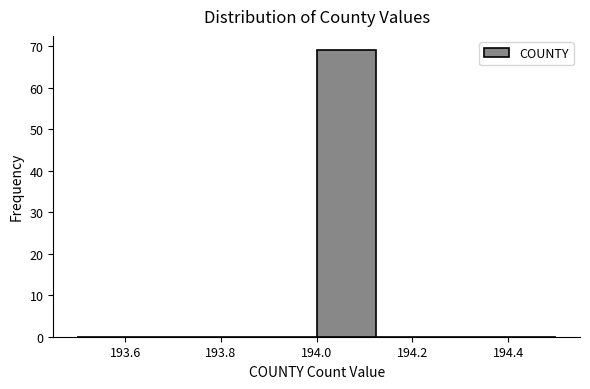

Reading left to right, transcribe this chart: for each bar, give the range it covers on the x-axis and its height. Neither the bar edges nor the heights are printed on the chart, so give them approximately, as read against the axes.

193.500 to 193.625: 0
193.625 to 193.750: 0
193.750 to 193.875: 0
193.875 to 194.000: 0
194.000 to 194.125: 69
194.125 to 194.250: 0
194.250 to 194.375: 0
194.375 to 194.500: 0